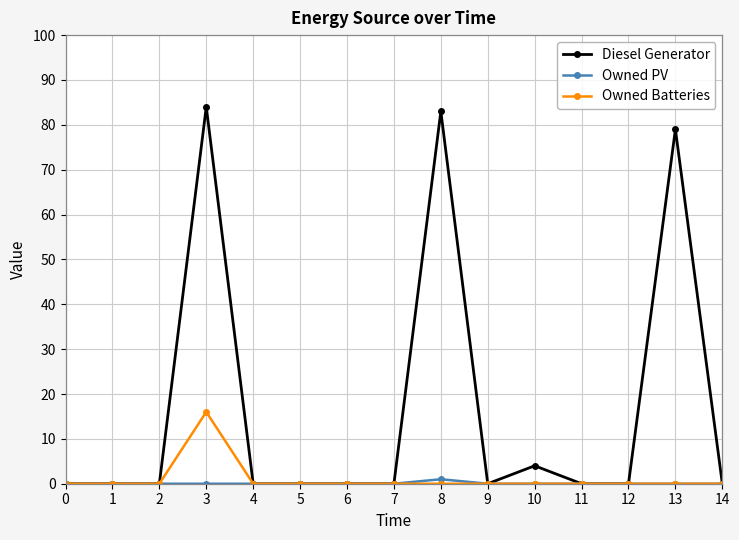

The value of Owned PV at 0 is 0. True or false?

True